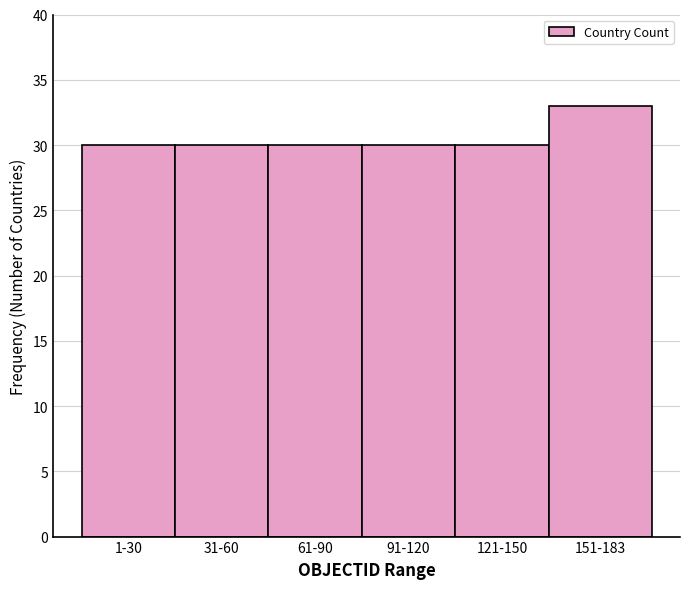

Reading right to left, transcribe all the data shown in this chart.

33	30	30	30	30	30